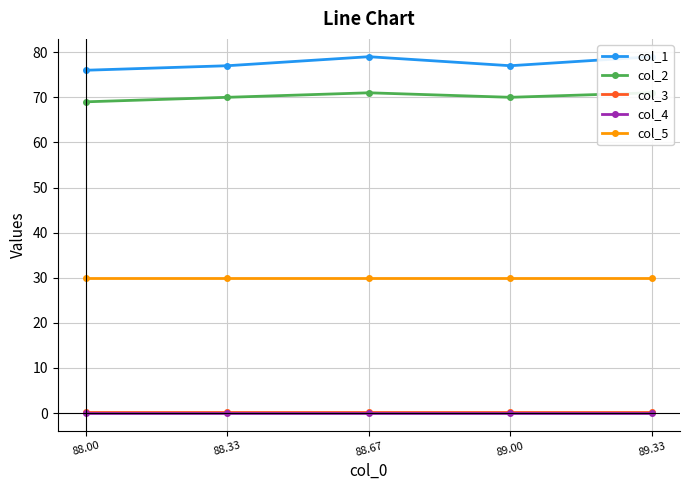

True or false: col_1 and col_2 cross at least once.

False